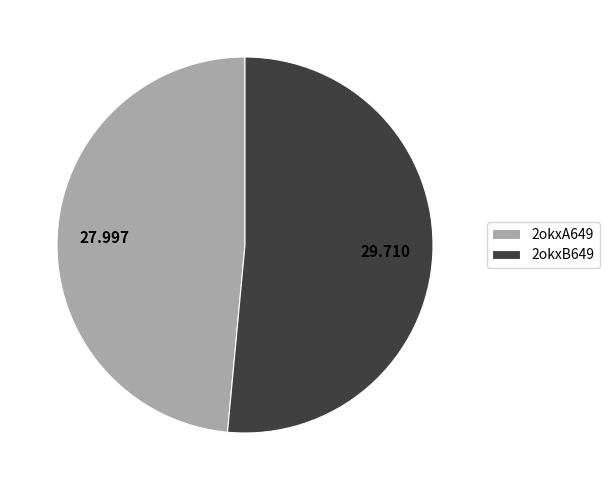

Between 2okxA649 and 2okxB649, which is larger?

2okxB649